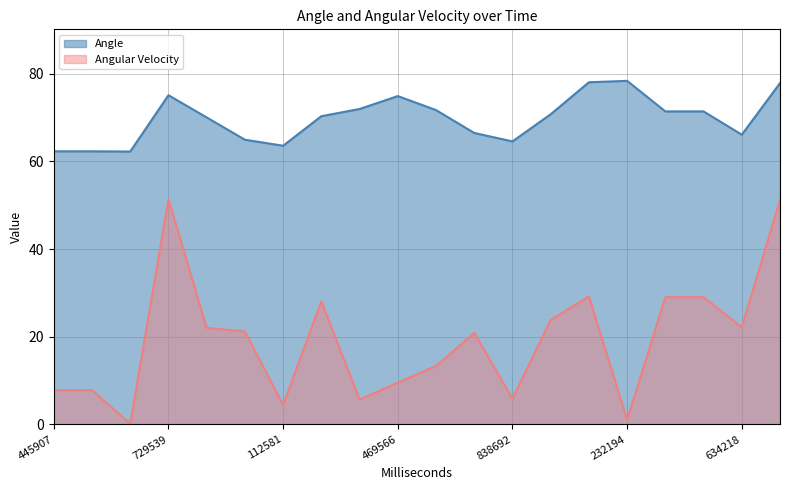

True or false: Angular Velocity has a value of 20.9 at 798538.

True